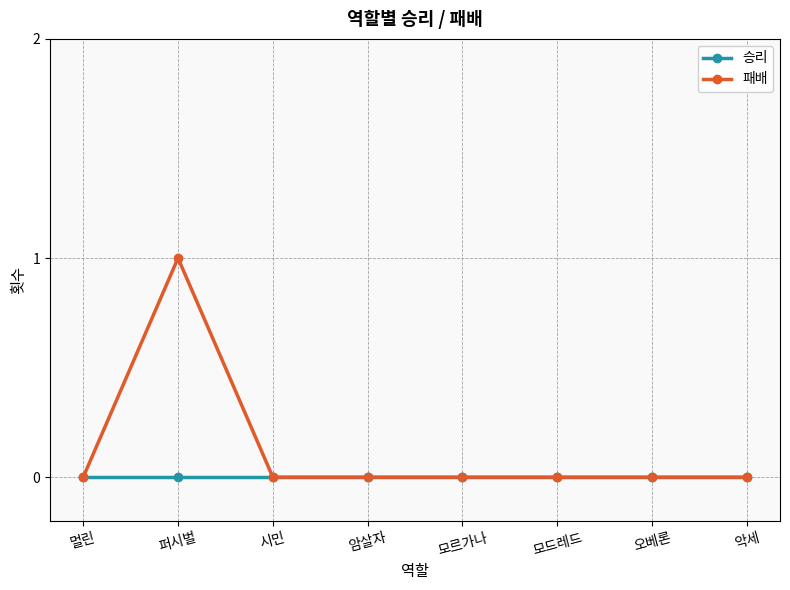

Reading left to right, what are all the values shown in this chart?

승리: 멀린=0	퍼시벌=0	시민=0	암살자=0	모르가나=0	모드레드=0	오베론=0	악세=0
패배: 멀린=0	퍼시벌=1	시민=0	암살자=0	모르가나=0	모드레드=0	오베론=0	악세=0